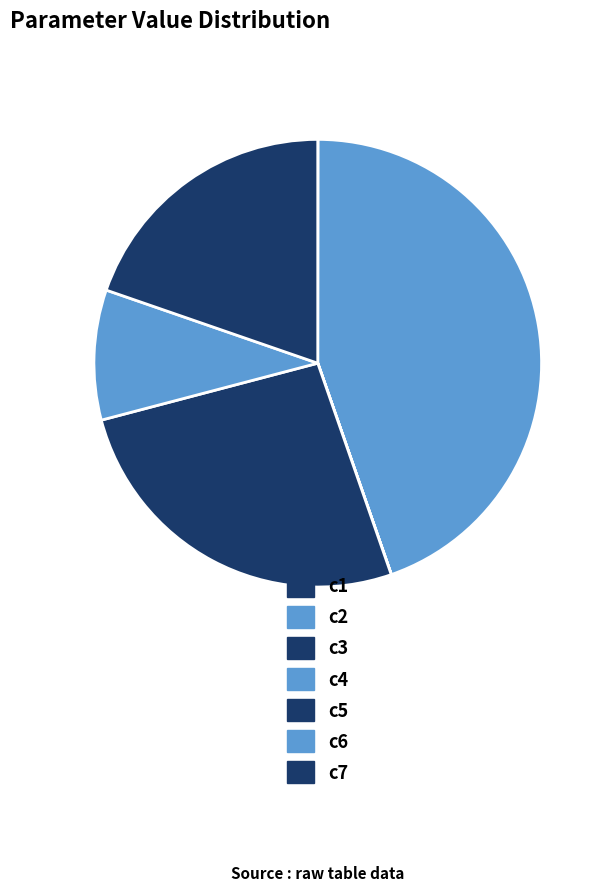

Count the number of slices in the pie.

7